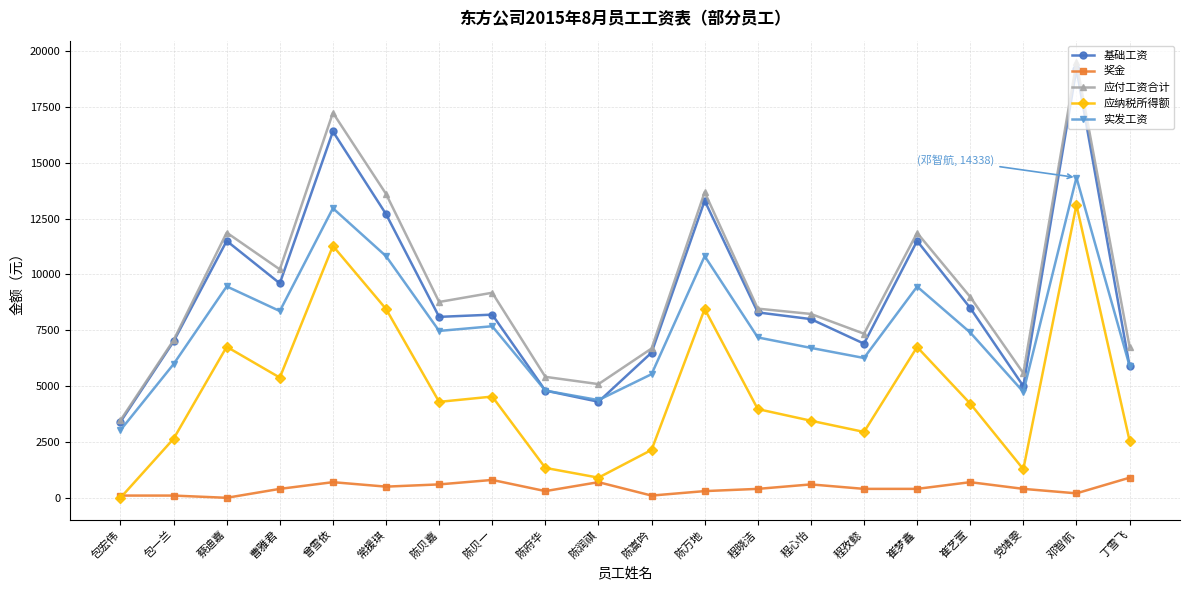

Does the chart have visible grid lines?

Yes